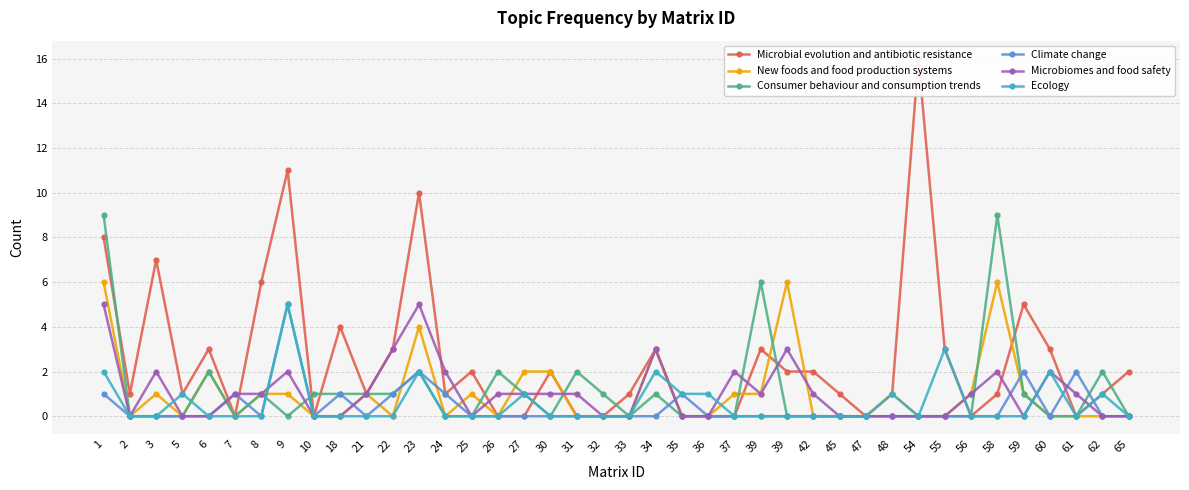

True or false: Microbial evolution and antibiotic resistance has a value of 8 at 47.

False